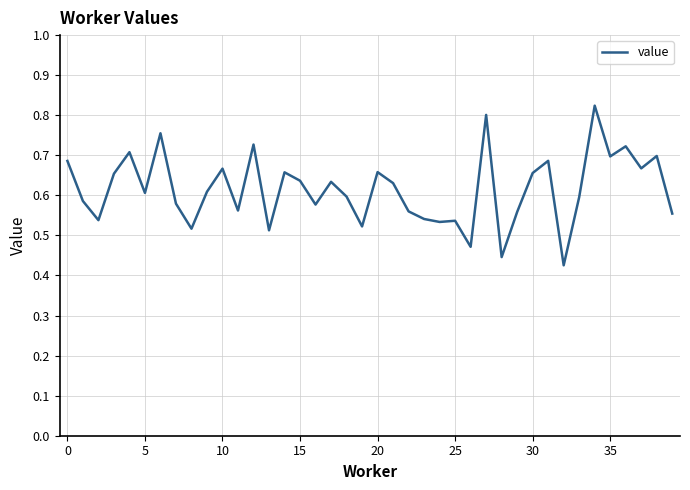

What is the label of the 29th point from the right?

11